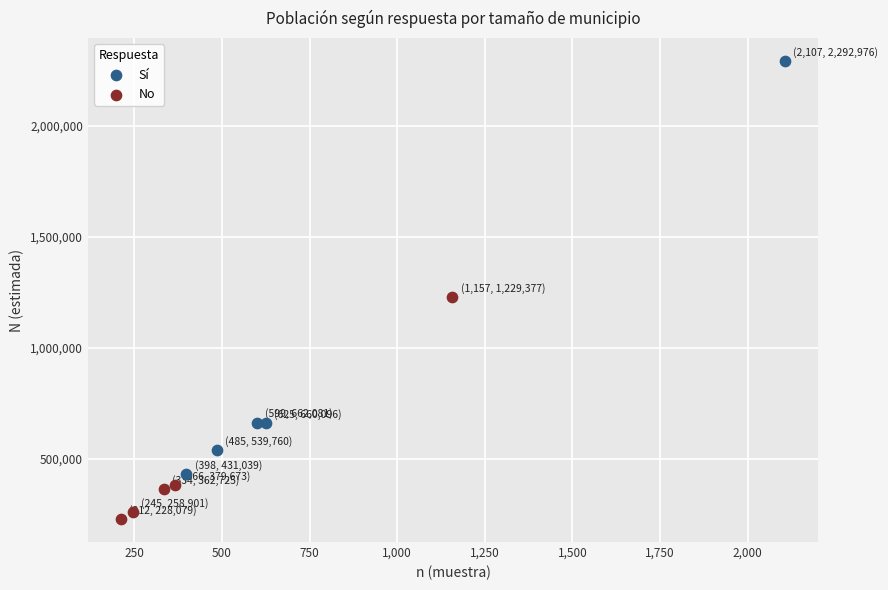

Which series has the widest spread of Y values?

Sí